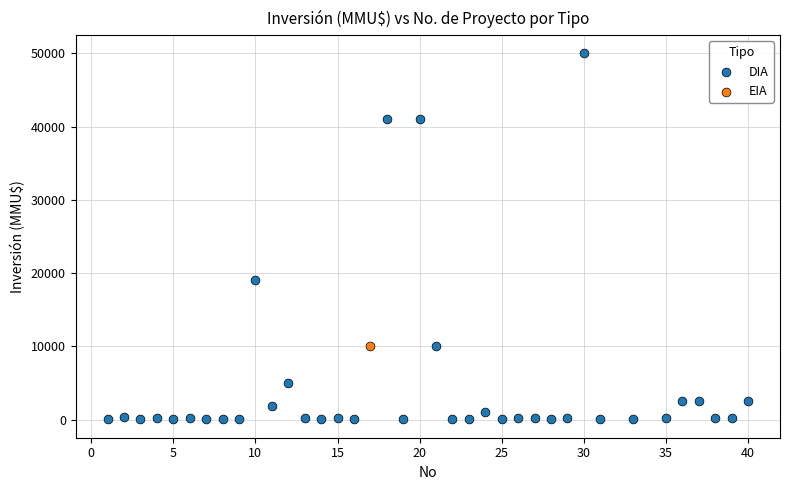

What are all the series names shown in the legend?

DIA, EIA